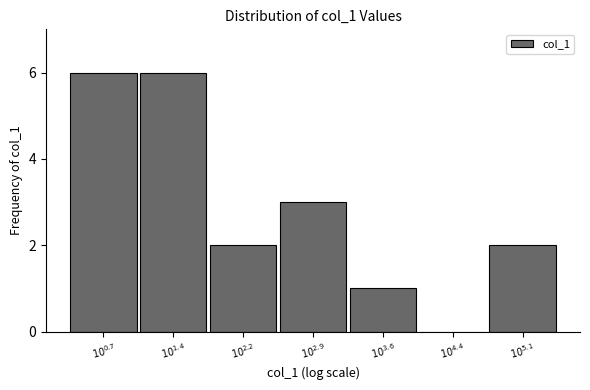

What is the sum of all values?

20